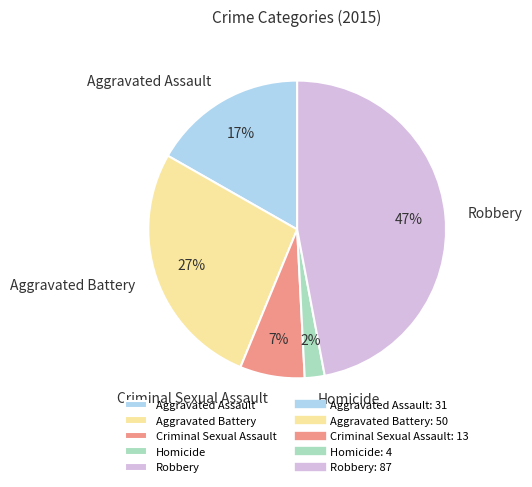

What percentage is the Criminal Sexual Assault slice, to the nearest percent?

7%